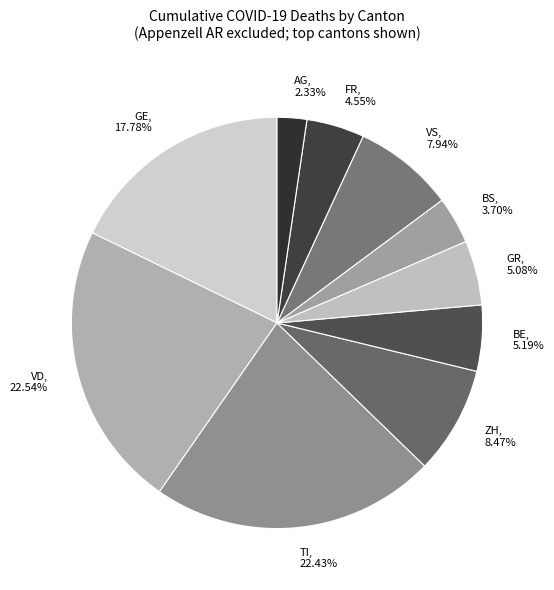

Rank the categories by value from highest to lowest.

VD, 22.54%, TI, 22.43%, GE, 17.78%, ZH, 8.47%, VS, 7.94%, BE, 5.19%, GR, 5.08%, FR, 4.55%, BS, 3.70%, AG, 2.33%